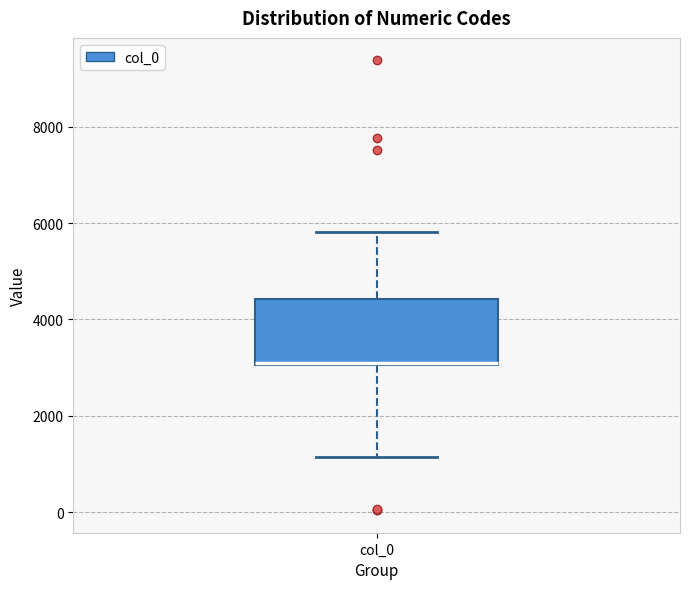

Where is the lower edge of the box for col_0 on the y-axis? The values are not printed on the chart, so give them approximately, as read against the axis.

3000